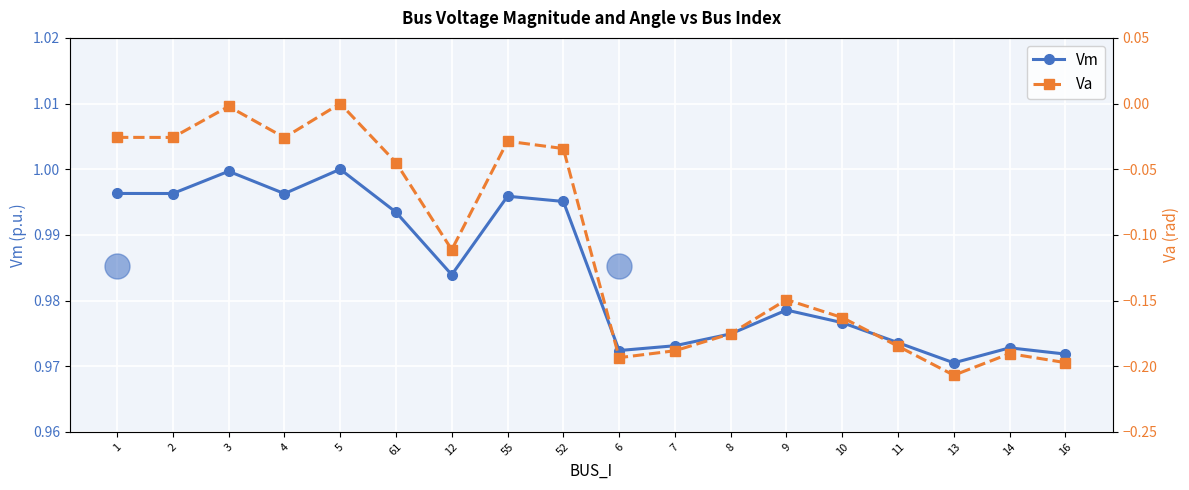

What is the spread (max minus min) of values at 13?

1.2